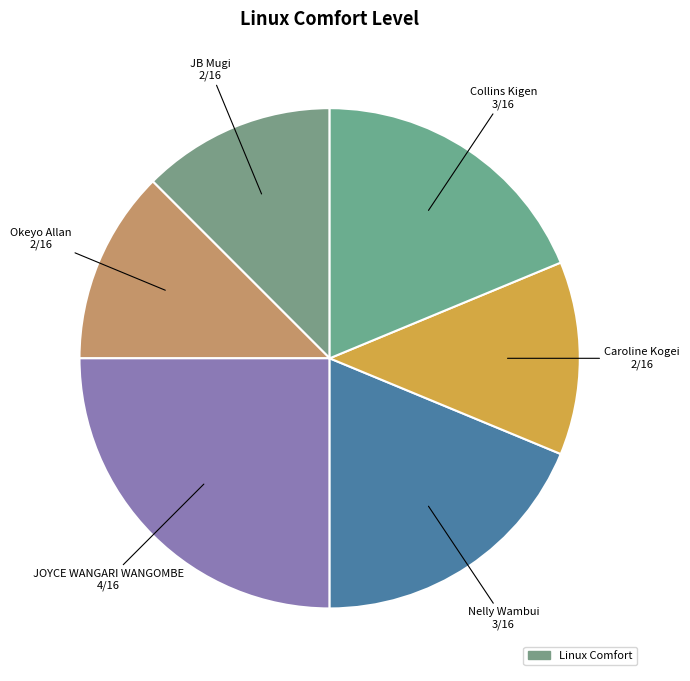

To the nearest percent, what is the average slice percentage?

17%